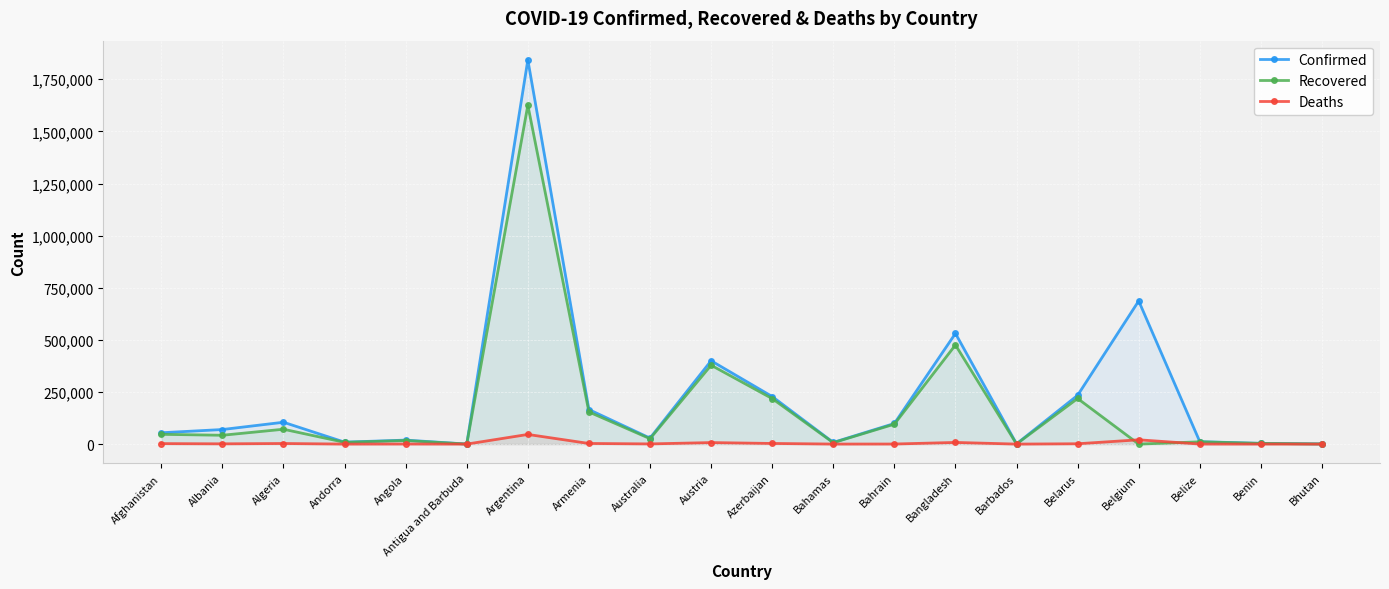

True or false: Confirmed and Recovered intersect in this chart.

False